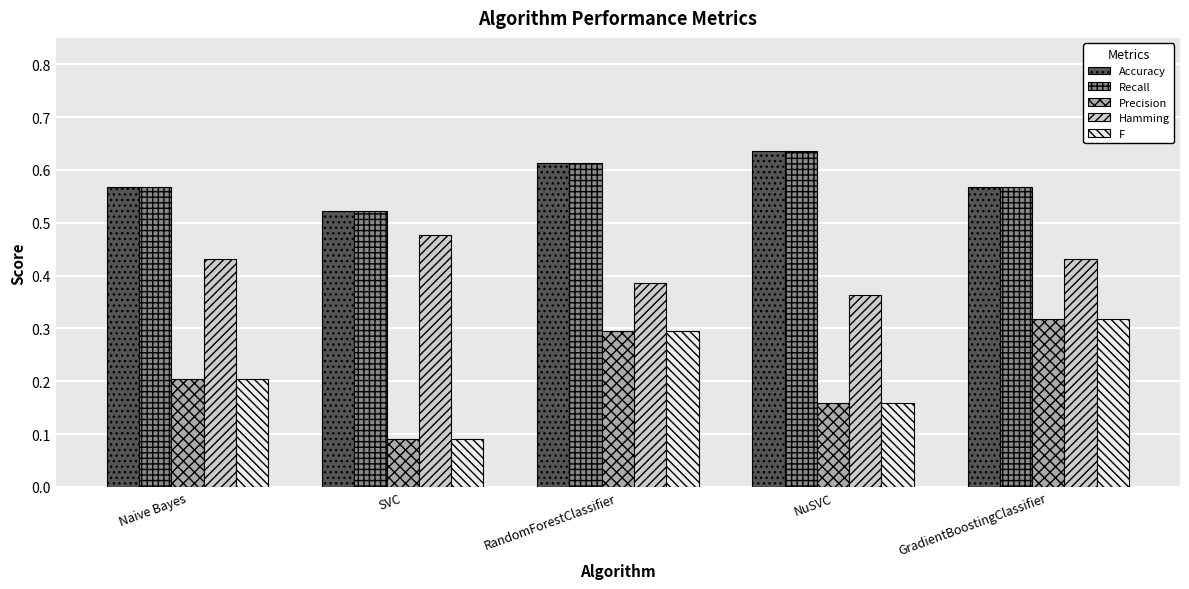

At which label does F reach its peak?

GradientBoostingClassifier